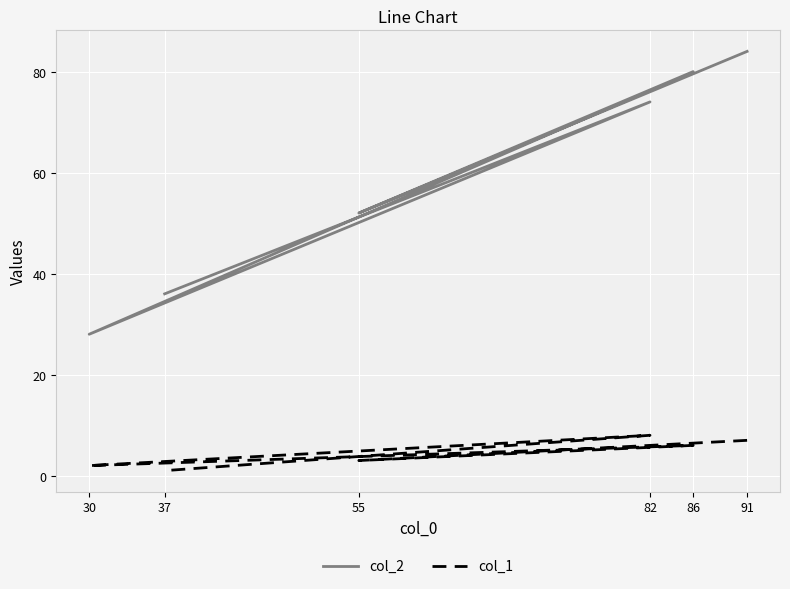

Where is the first local minimum for col_1?

55